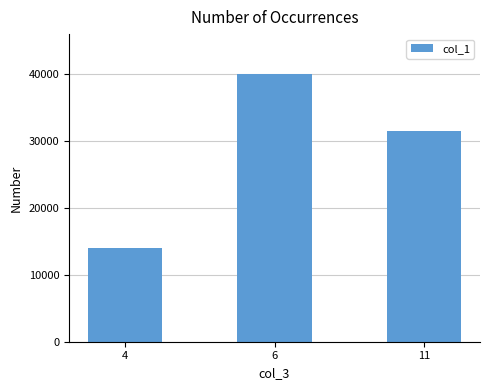

Which label corresponds to the smallest value in the chart?

4